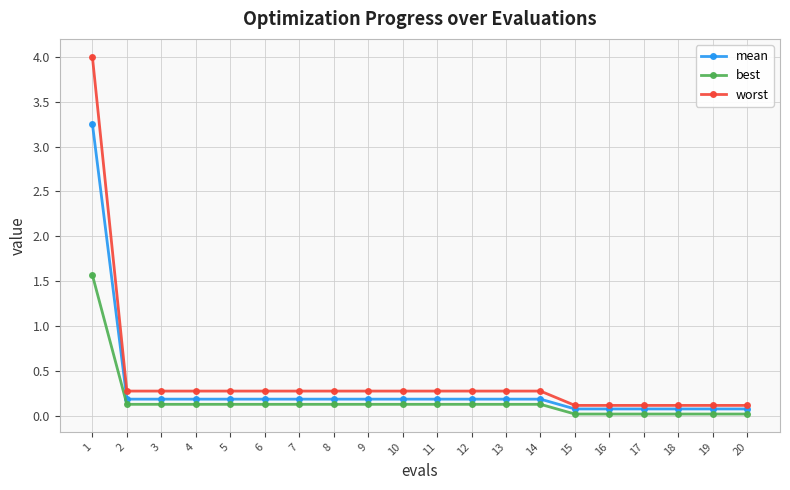

The value of mean at 4 is 0.2. True or false?

True